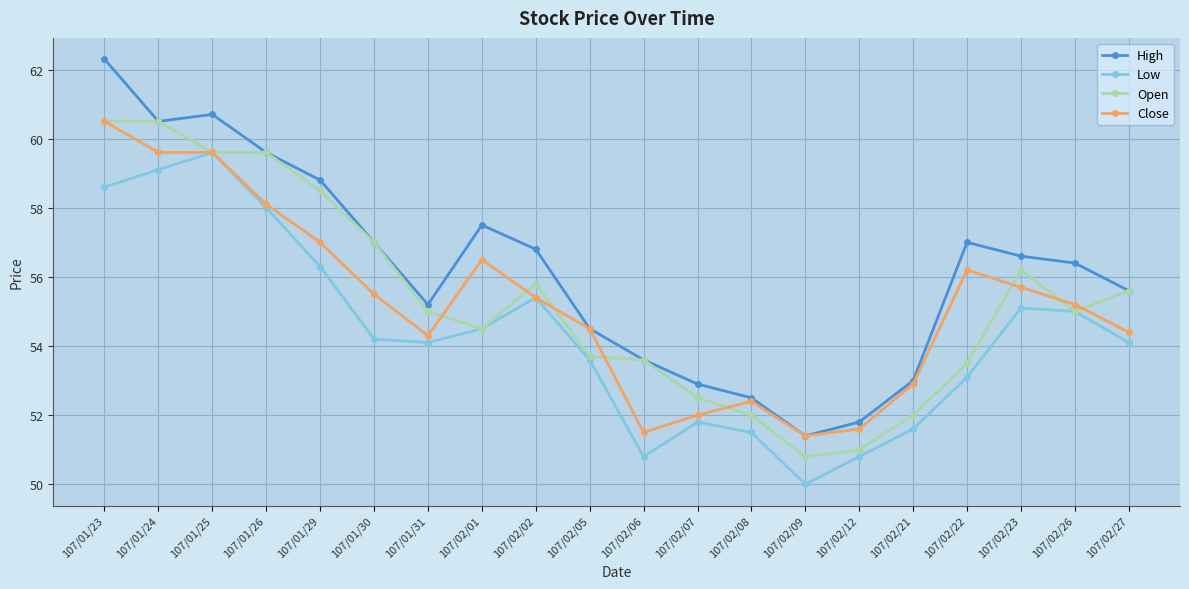

What is the label of the 17th point from the left?

107/02/22